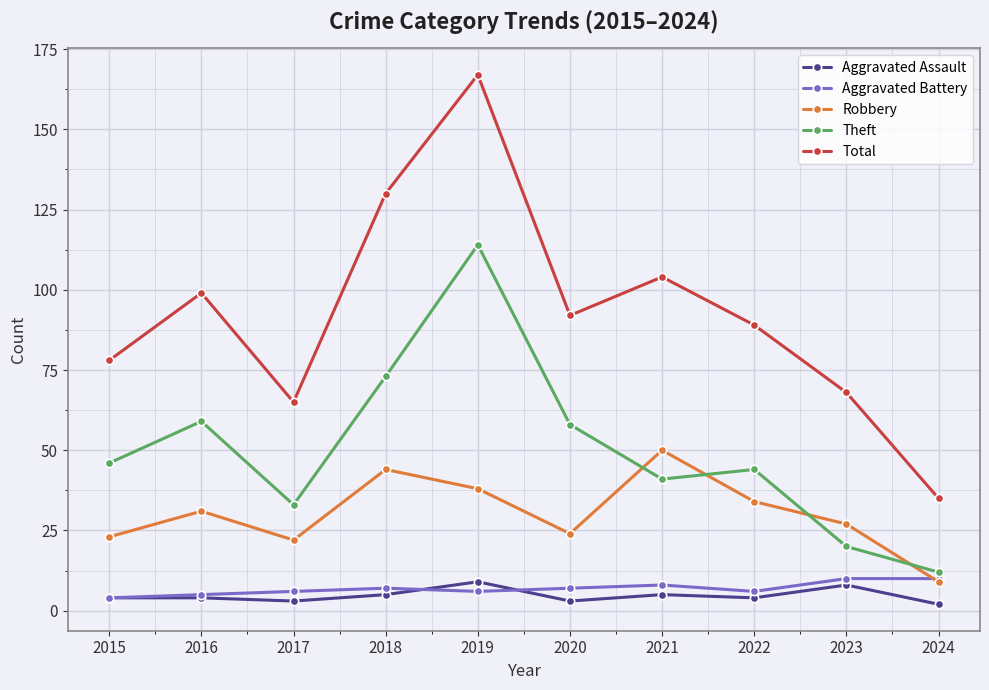

True or false: Total and Theft cross at least once.

False